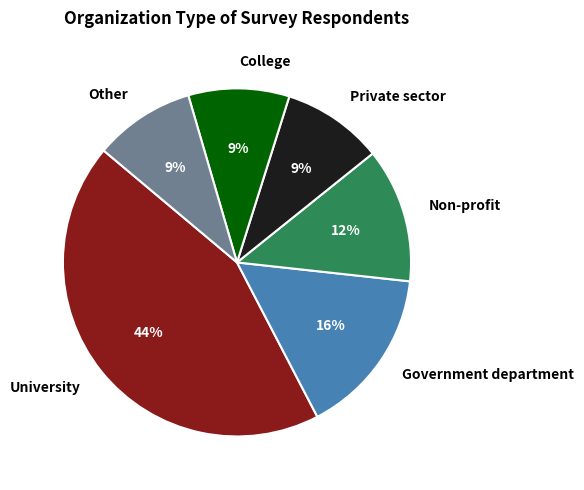

How many slices are in this pie chart?

6